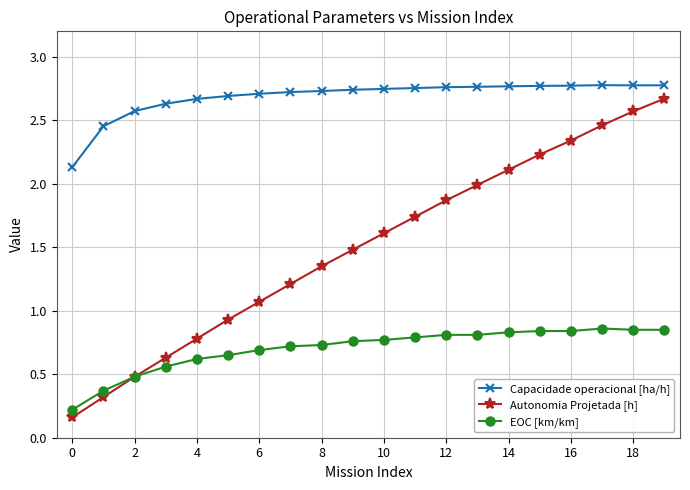

Is this an area chart (filled region under the line)?

No